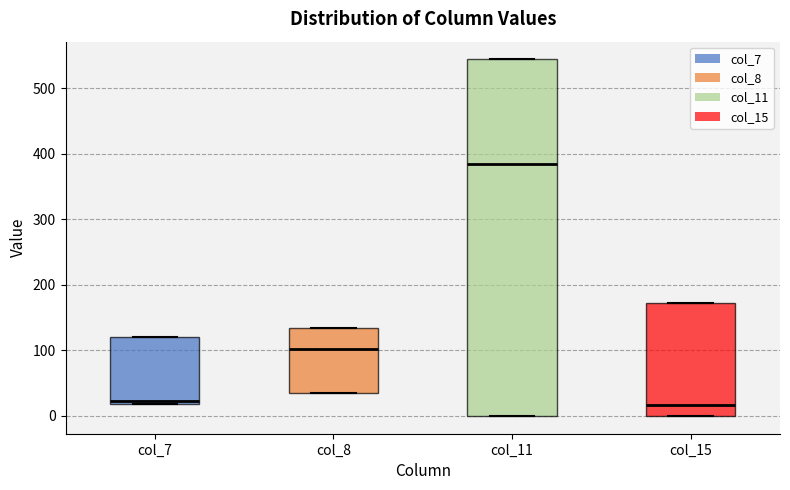

Comparing the boxes themselves (not the whiskers), which one is the tallest?

col_11